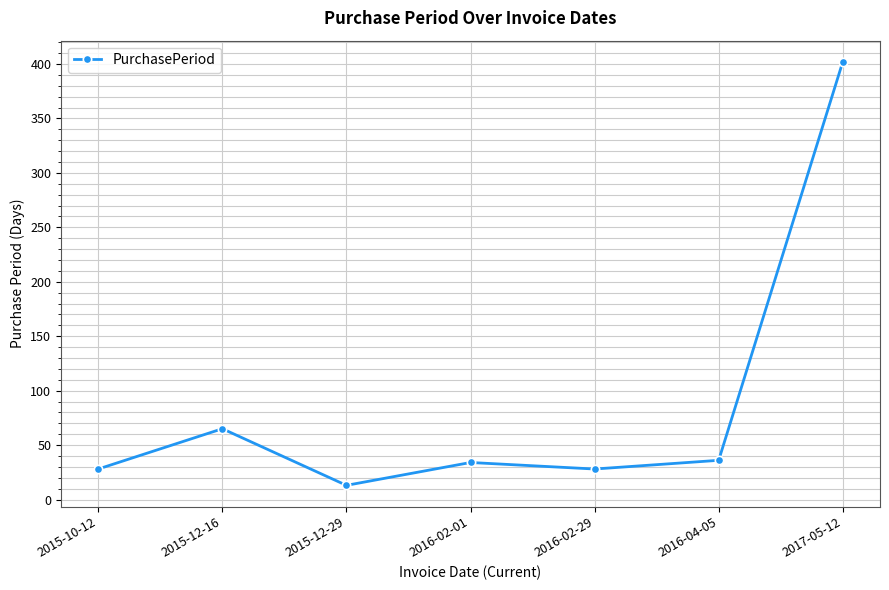

How many lines are shown in the chart?

1